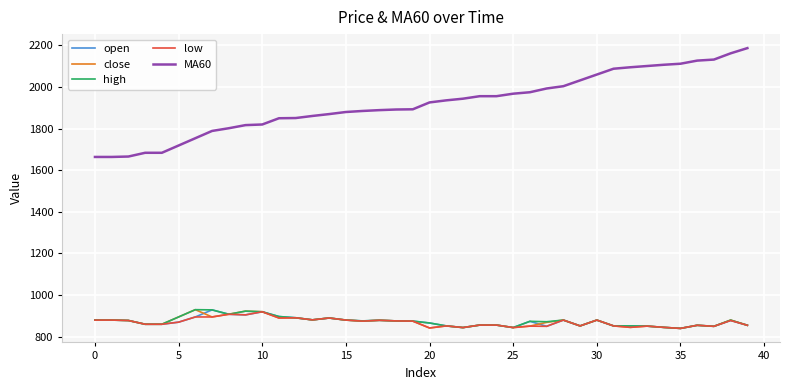

Does the chart have visible grid lines?

Yes